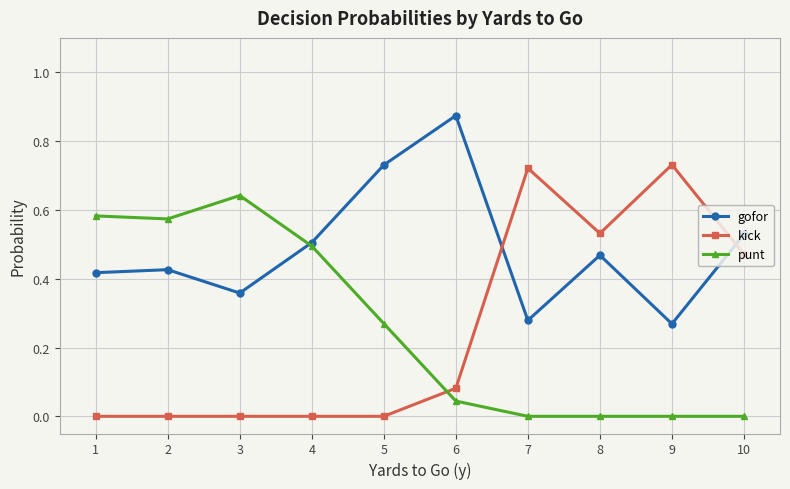

Where is the first local maximum for punt?

3